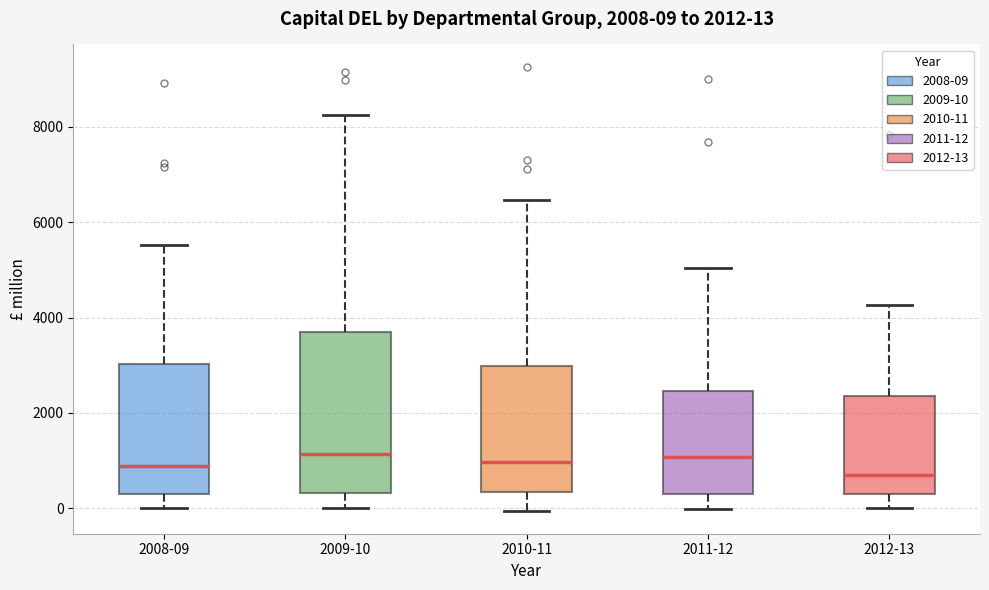

Which box is the tallest, from its lower edge to its upper edge?

2009-10